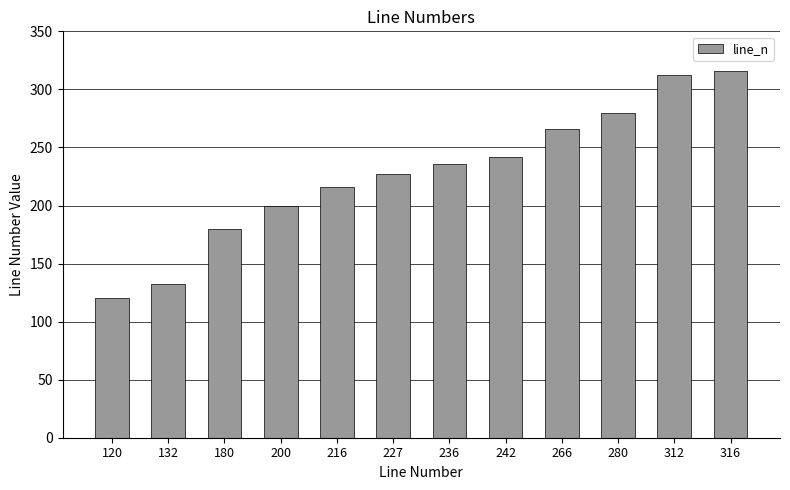

How many distinct data groups are displayed?

1